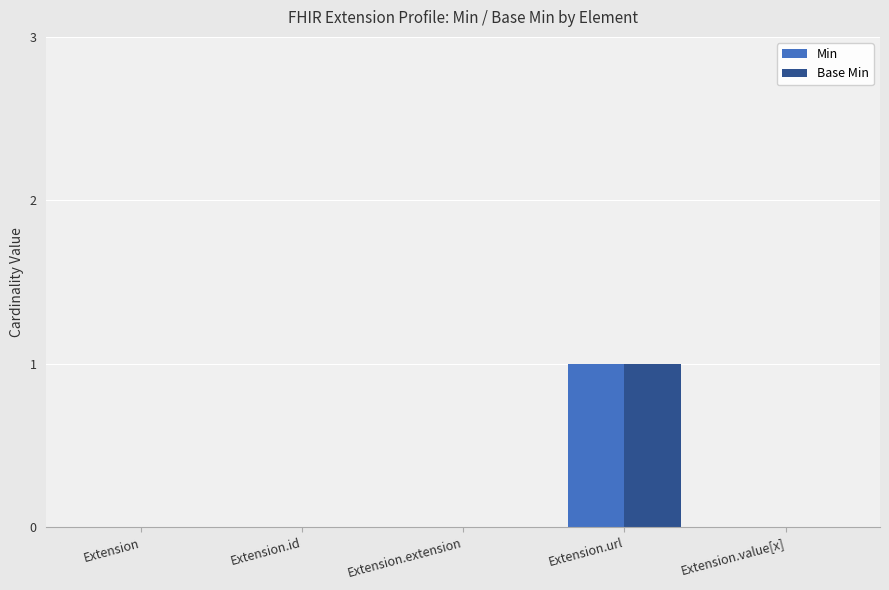

What is the maximum value for Min?

1